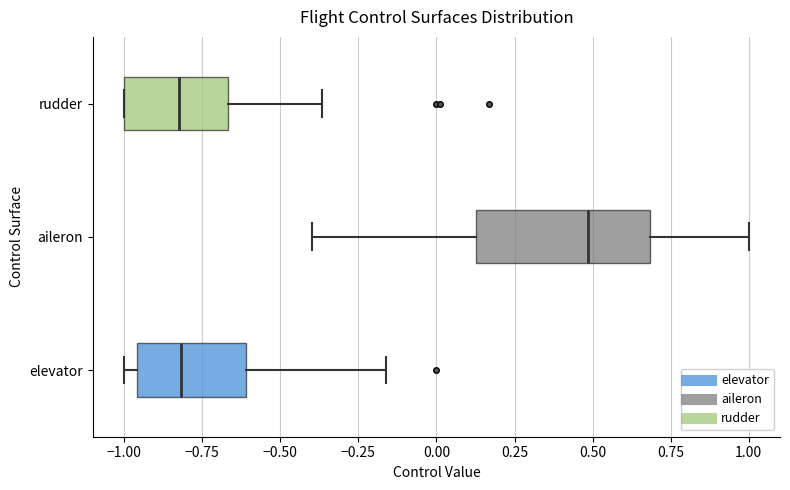

Comparing the boxes themselves (not the whiskers), which one is the widest?

aileron